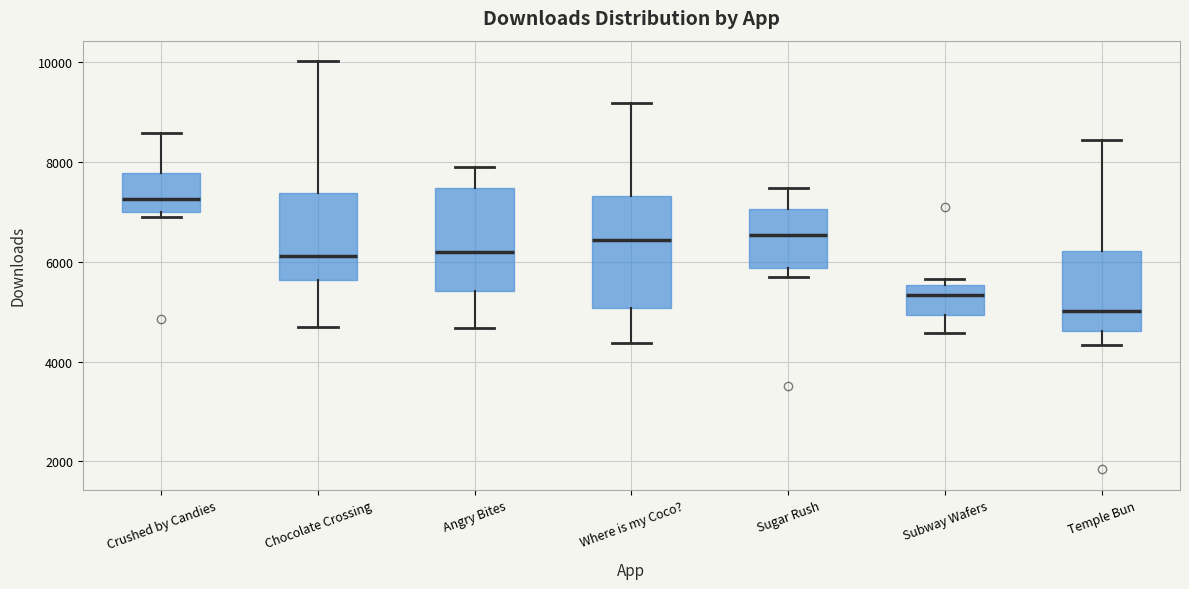

Reading left to right, transcribe this box plot: for each box, give where its median line is, the range the box spans, and where its two whiskers end, as read against the y-axis. The values are not printed on the chart, so give them approximately, as read against the axis.

Crushed by Candies: median 7200, box 7000 to 7800, whiskers 7000 (just below the box's lower edge) to 8600
Chocolate Crossing: median 6200, box 5600 to 7400, whiskers 4600 to 10000
Angry Bites: median 6200, box 5400 to 7400, whiskers 4600 to 8000
Where is my Coco?: median 6400, box 5000 to 7400, whiskers 4400 to 9200
Sugar Rush: median 6600, box 5800 to 7000, whiskers 5800 (just below the box's lower edge) to 7400
Subway Wafers: median 5400, box 5000 to 5600, whiskers 4600 to 5600 (just above the box's upper edge)
Temple Bun: median 5000, box 4600 to 6200, whiskers 4400 to 8400